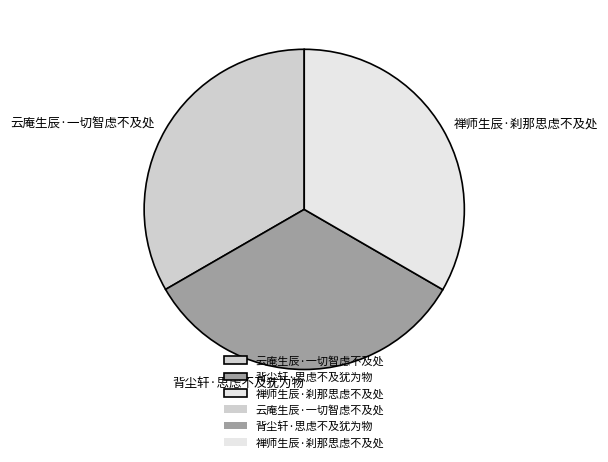

Does 背尘轩·思虑不及犹为物 account for over 50% of the chart?

No